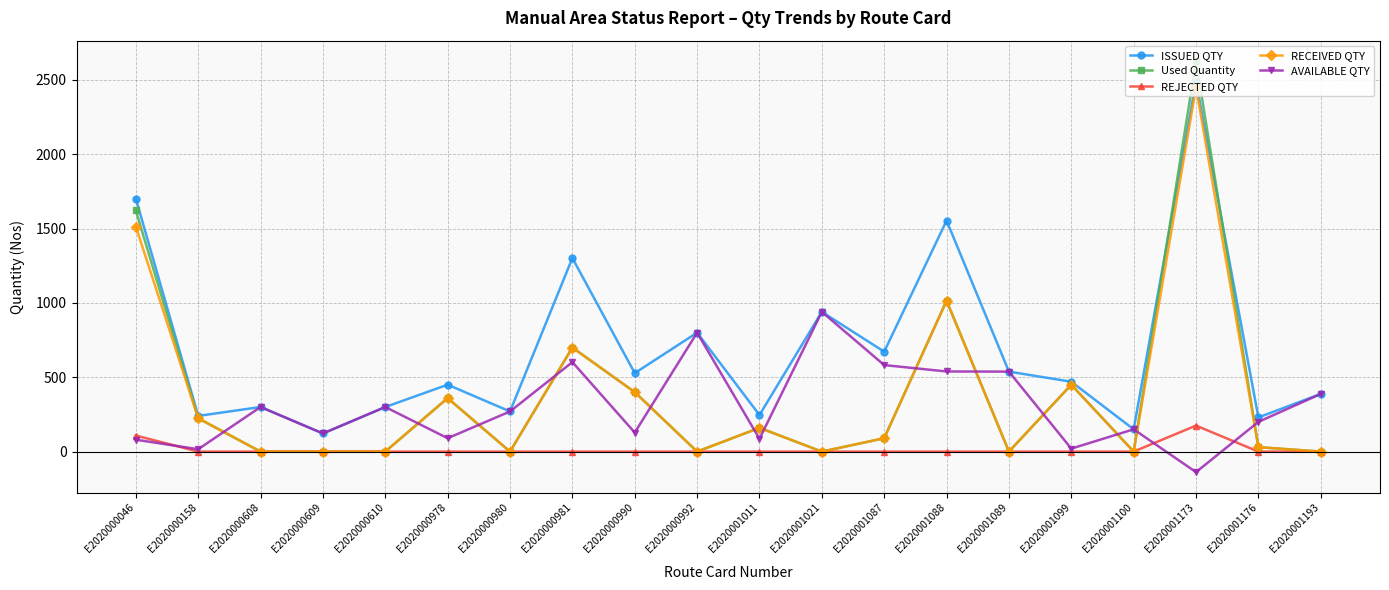

How many interior local valleys does the ISSUED QTY series have?

8